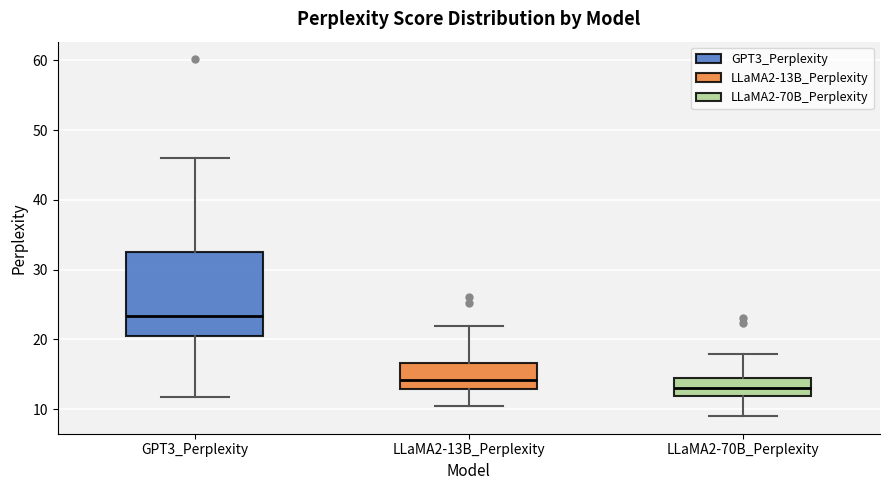

Which box's median line is the lowest?

LLaMA2-70B_Perplexity